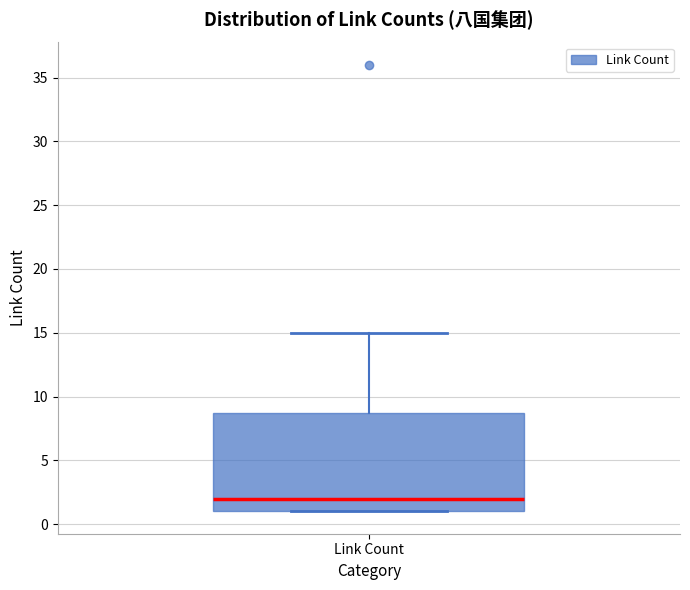

Transcribe this box plot: give where the median line is, the range the box spans, and where the two whiskers end, as read against the y-axis. The values are not printed on the chart, so give them approximately, as read against the axis.

median 2, box 1 to 9, whiskers 1 to 15